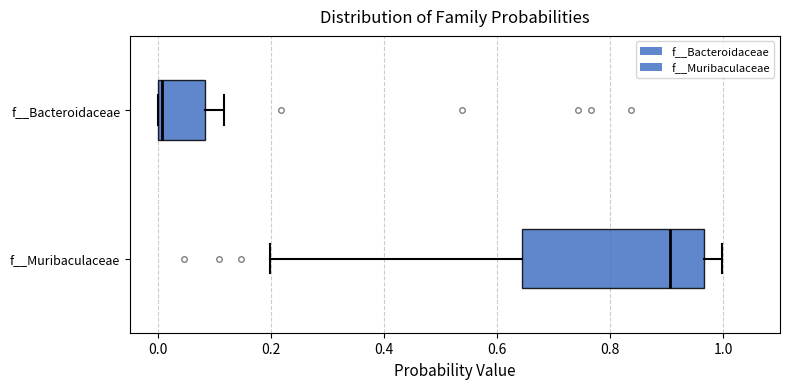

Comparing the boxes themselves (not the whiskers), which one is the widest?

f__Muribaculaceae